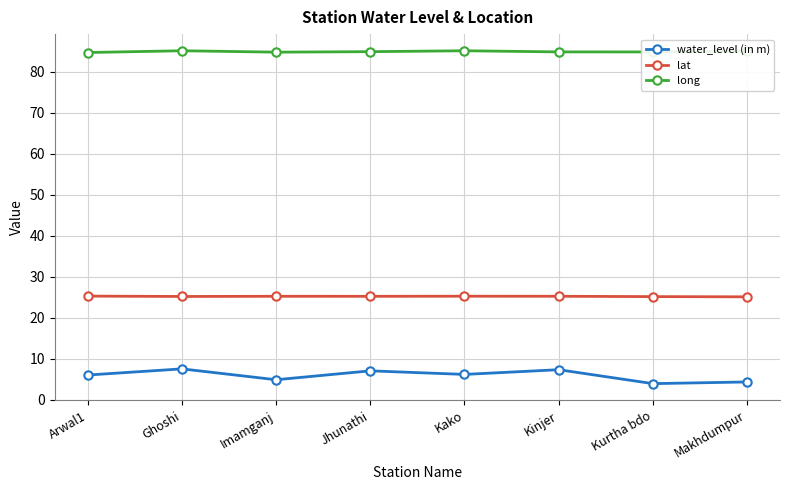

Which series has the largest total across all categories?

long